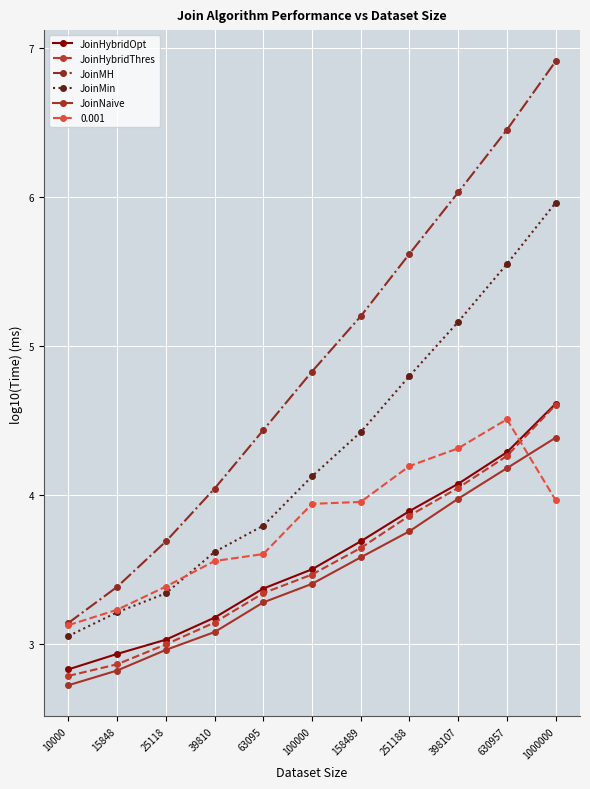

Which series has the largest range (max minus min)?

JoinMH